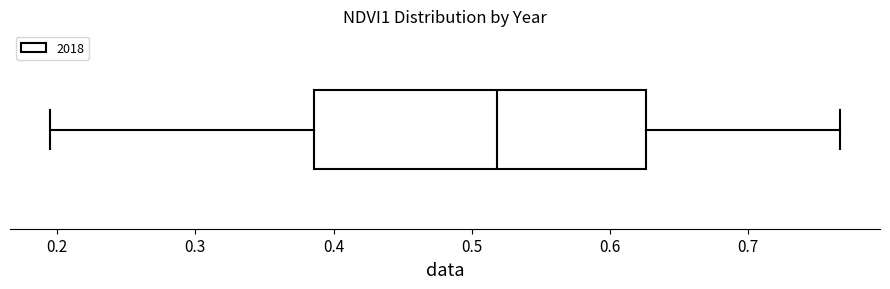

Where does the left whisker of the box end on the x-axis? The values are not printed on the chart, so give them approximately, as read against the axis.

0.19